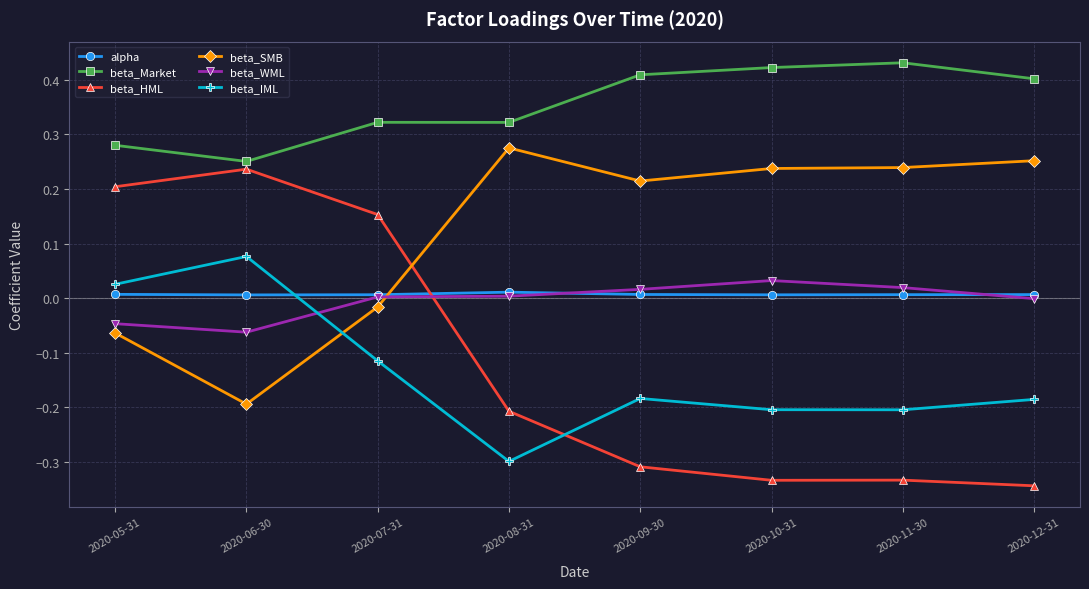

List the series in order of their peak value, highest first.

beta_Market, beta_SMB, beta_HML, beta_IML, beta_WML, alpha